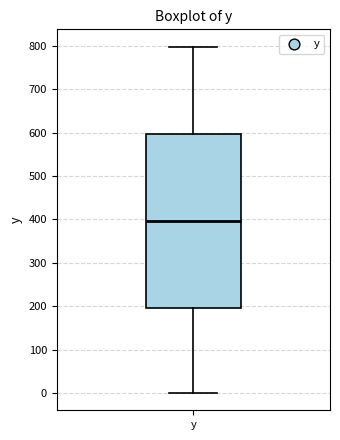

Read this box plot against the y-axis: the position of the median line, the range covered by the box, and the ends of both whiskers. The values are not printed on the chart, so give them approximately, as read against the axis.

median 400, box 200 to 600, whiskers 0 to 800